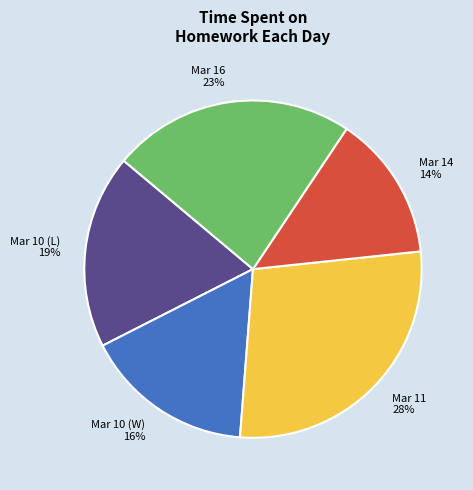

To the nearest percent, what is the difference between the Mar 11 and Mar 10 (L) slice percentages?

9%